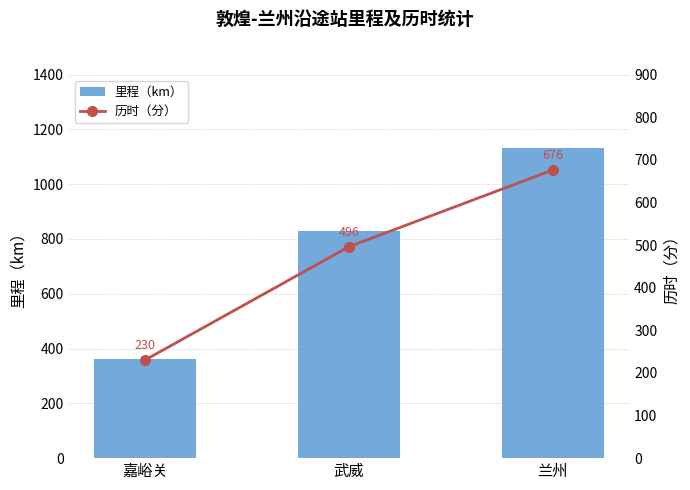

Reading left to right, list all the values displayed in this chart.

里程（km）: 嘉峪关=363	武威=830	兰州=1133
历时（分）: 嘉峪关=230	武威=496	兰州=676